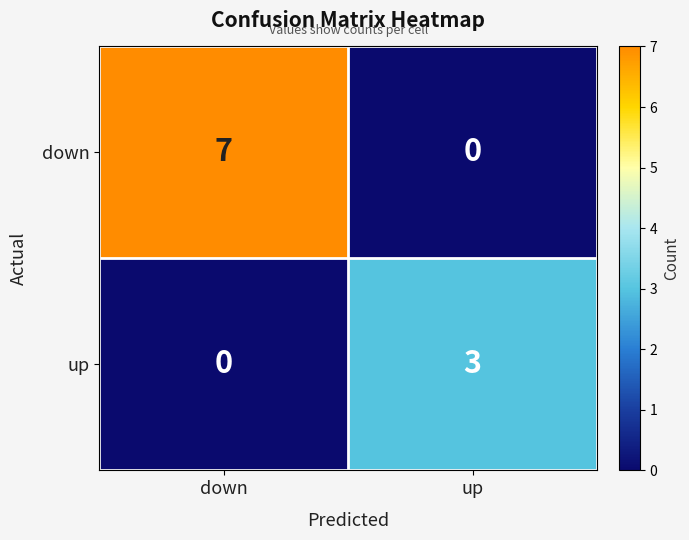

Reading left to right, extract all data points from this chart.

down: down=7	up=0
up: down=0	up=3